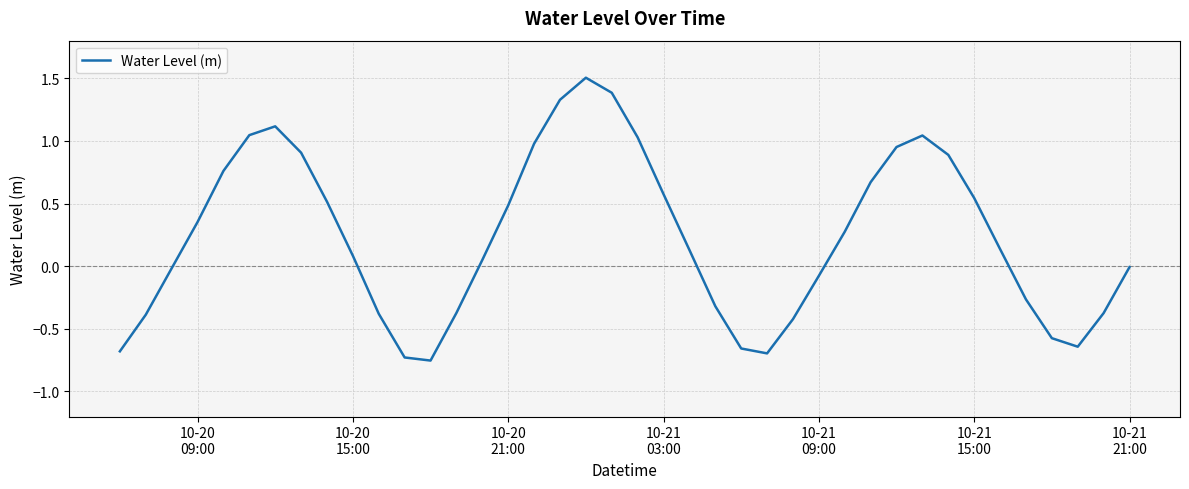

What is the maximum value shown in the chart?

1.5